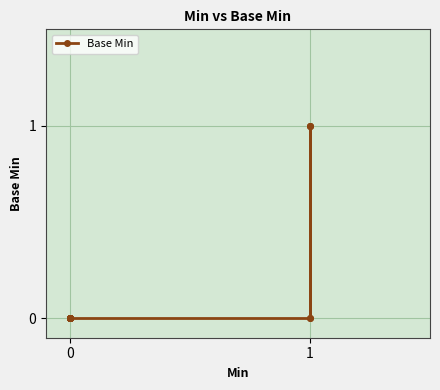

How many series are shown in this chart?

1